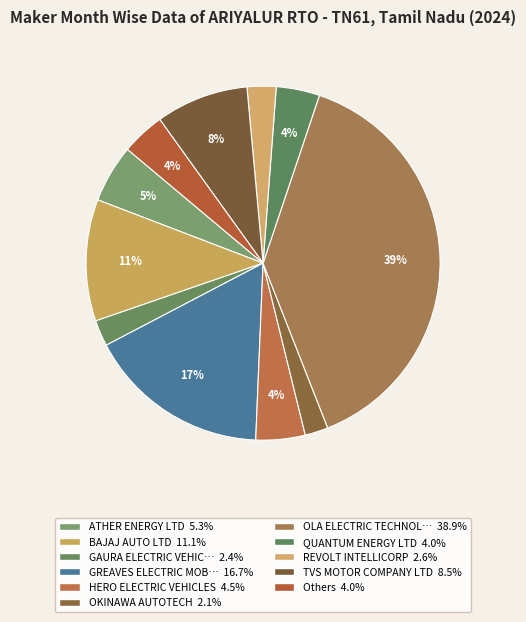

Which category has the biggest portion of the pie?

OLA ELECTRIC TECHNOLOGIES